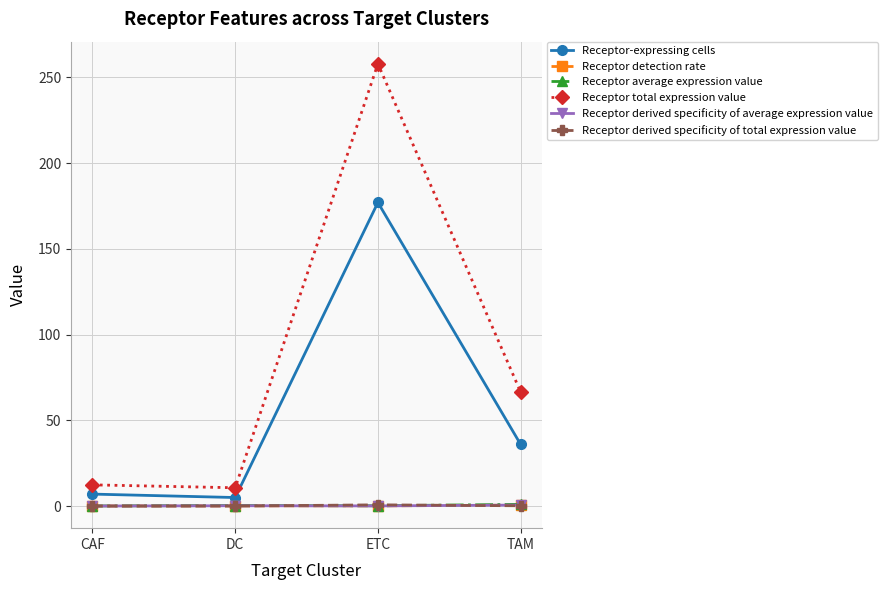

What is the greatest value displayed?

257.9